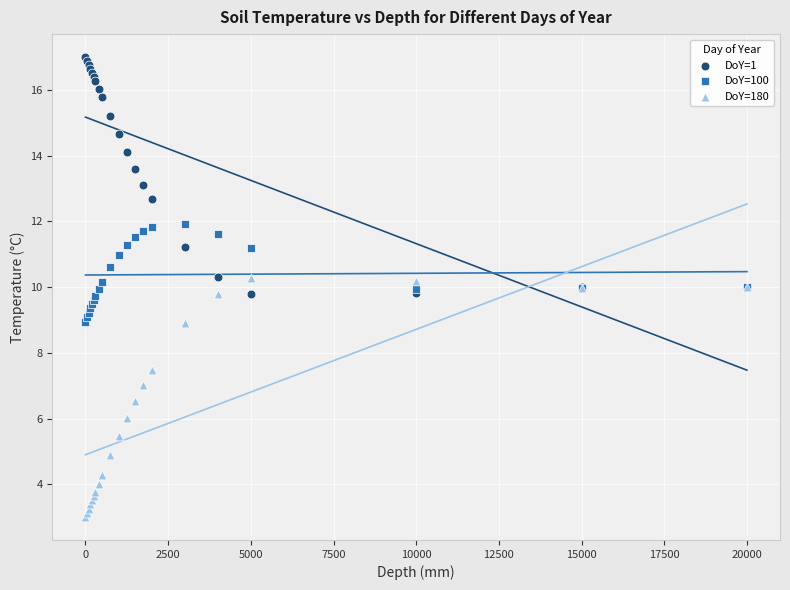

Which series reaches the minimum Y coordinate?

DoY=180